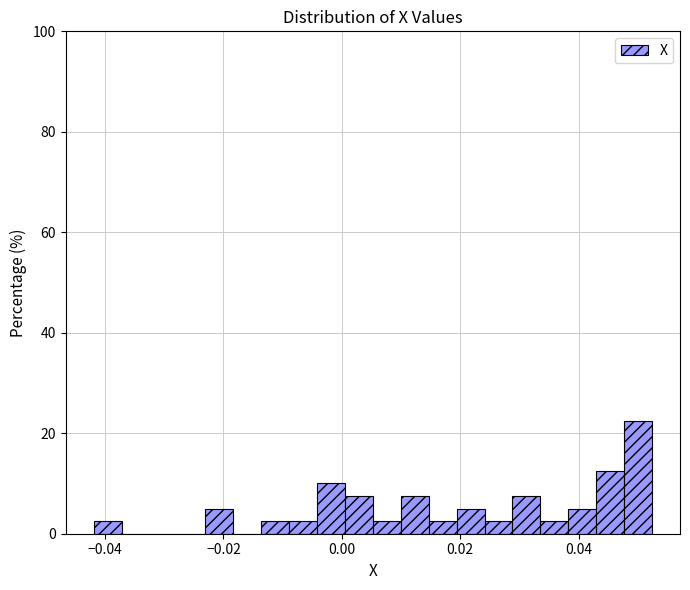

Around what value on the x-axis is the tallest bar? Give the approximate position of its centre, as read against the axis.

0.050